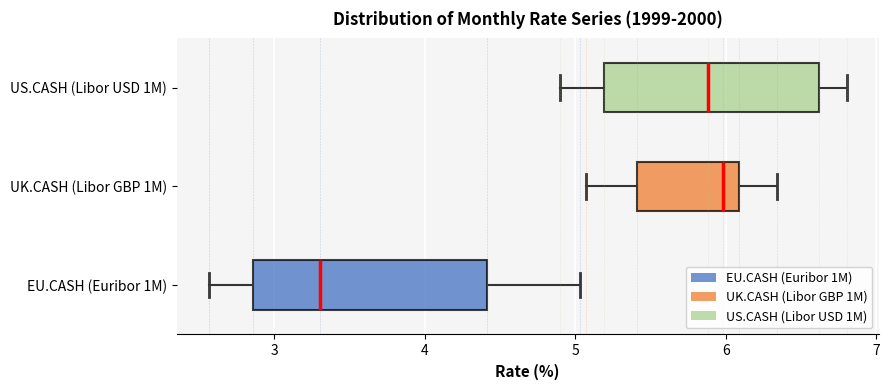

Reading bottom to top, read every box against the x-axis: the position of its median line, the range the box covers, and the ends of its whiskers. The values are not printed on the chart, so give them approximately, as read against the axis.

EU.CASH (Euribor 1M): median 3.3, box 2.9 to 4.4, whiskers 2.6 to 5.0
UK.CASH (Libor GBP 1M): median 6.0, box 5.4 to 6.1, whiskers 5.1 to 6.3
US.CASH (Libor USD 1M): median 5.9, box 5.2 to 6.6, whiskers 4.9 to 6.8